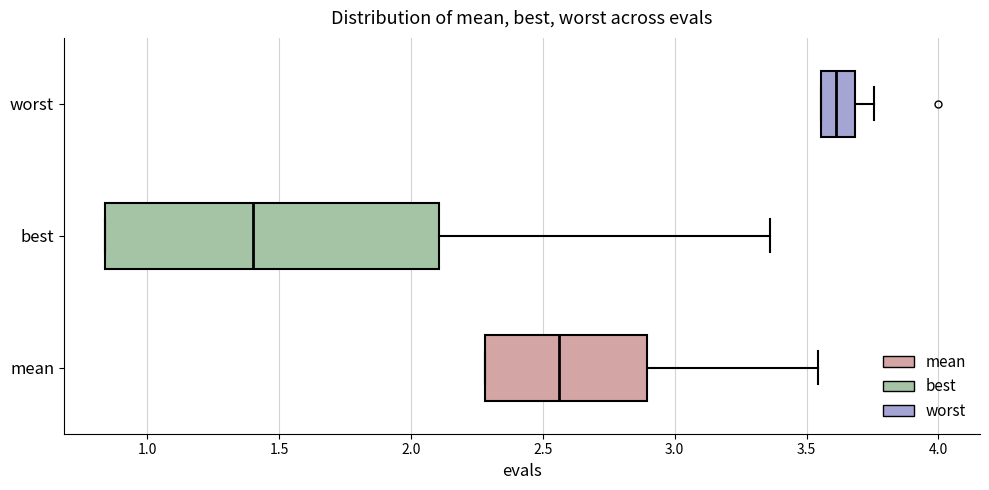

Where is the right edge of the box for worst on the x-axis? The values are not printed on the chart, so give them approximately, as read against the axis.

3.70